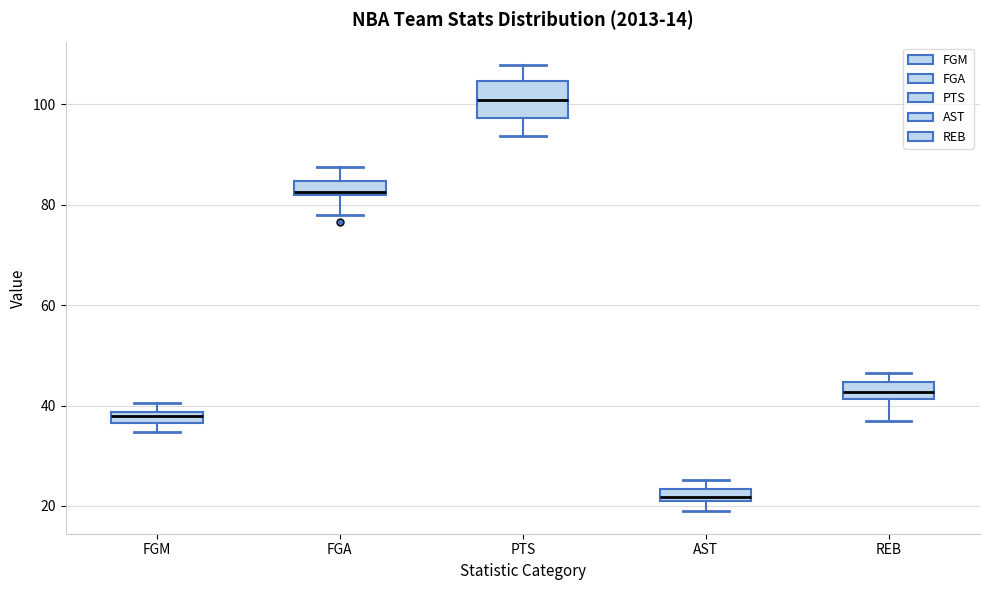

Where is the lower edge of the box for AST on the y-axis? The values are not printed on the chart, so give them approximately, as read against the axis.

22